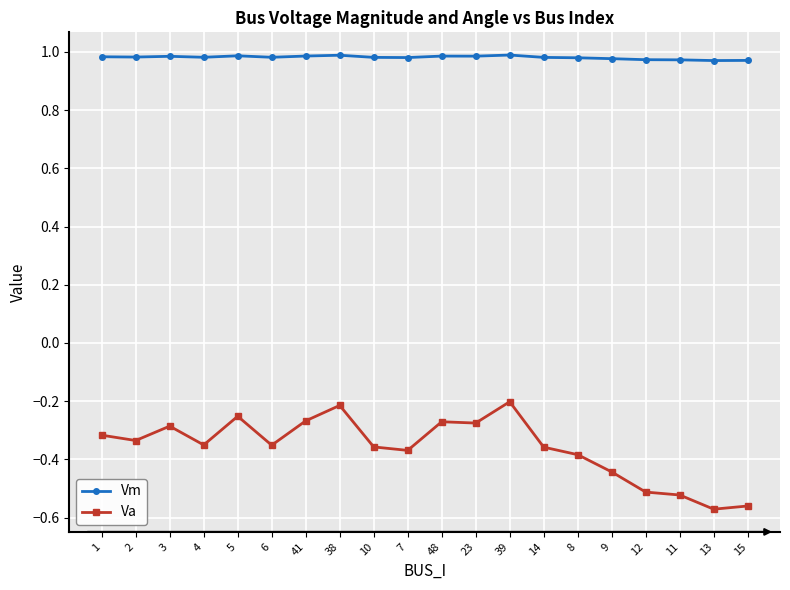

True or false: Vm has more than 1 interior local peaks.

True